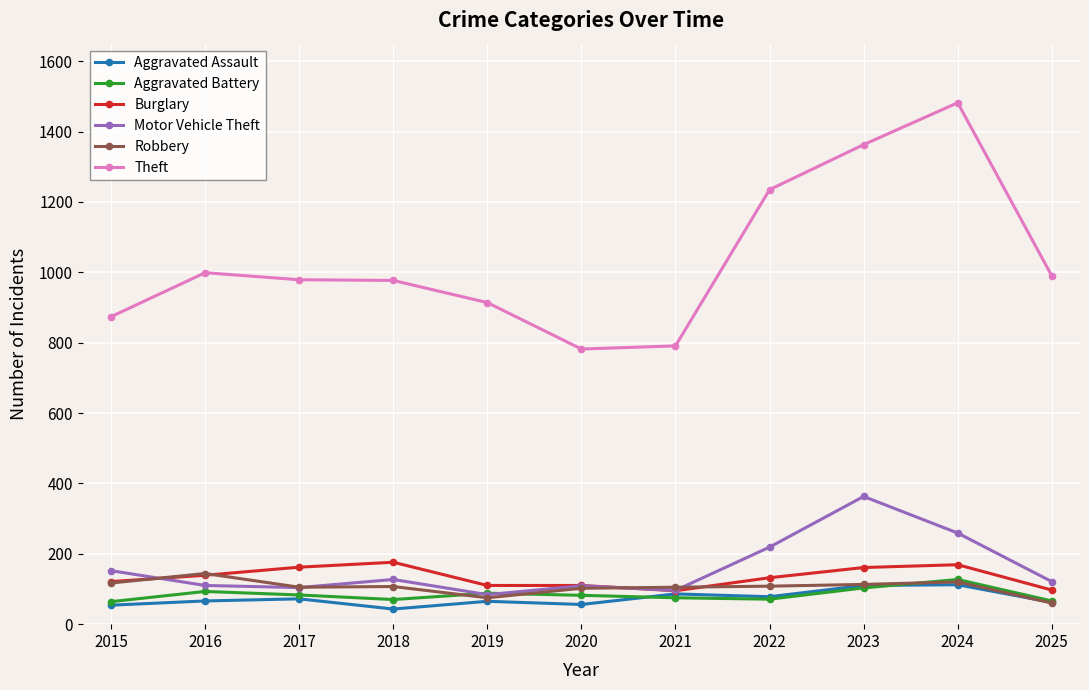

In Aggravated Assault, how many points are lower than both neighbors (excluding endpoints)?

3